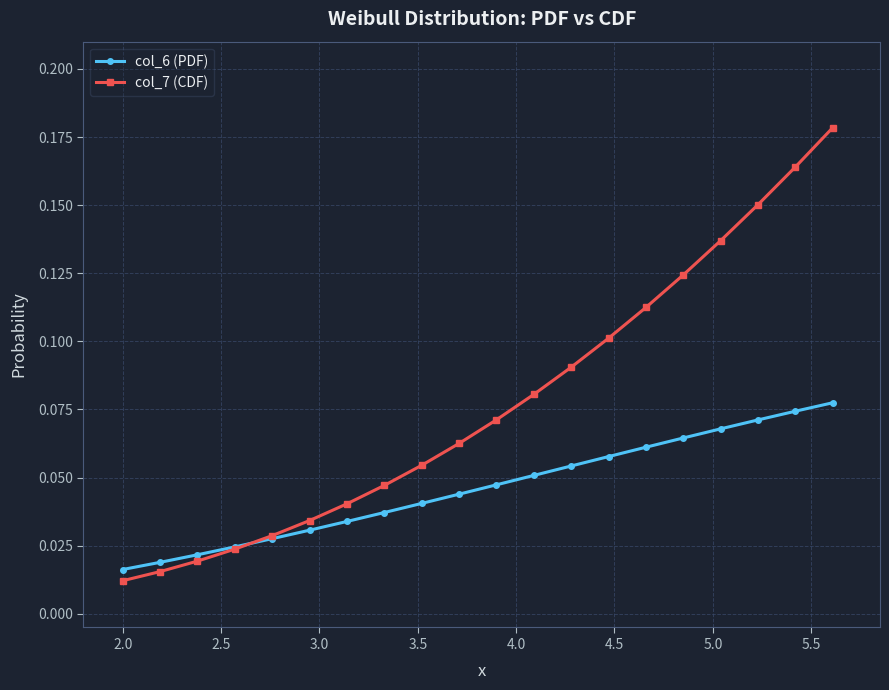

Which series has the widest spread of values?

col_7 (CDF)